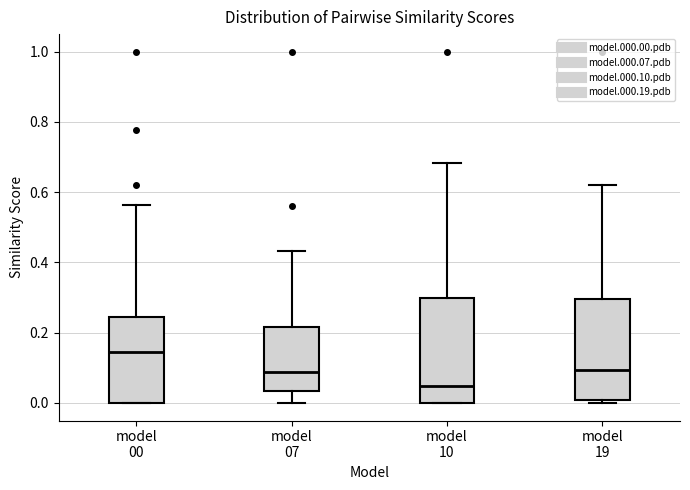

Reading left to right, read every box against the y-axis: the position of its median line, the range the box covers, and the ends of its whiskers. The values are not printed on the chart, so give them approximately, as read against the axis.

model 00: median 0.14, box 0.00 to 0.24, whiskers 0.00 to 0.56
model 07: median 0.08, box 0.04 to 0.22, whiskers 0.00 to 0.44
model 10: median 0.04, box 0.00 to 0.30, whiskers 0.00 to 0.68
model 19: median 0.10, box 0.00 to 0.30, whiskers 0.00 (just below the box's lower edge) to 0.62